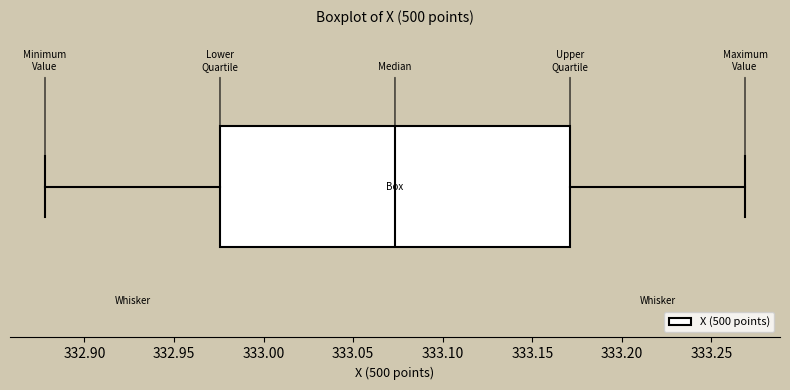

Transcribe this box plot: give where the median line is, the range the box spans, and where the two whiskers end, as read against the x-axis. The values are not printed on the chart, so give them approximately, as read against the axis.

median 333.075, box 332.975 to 333.170, whiskers 332.880 to 333.270